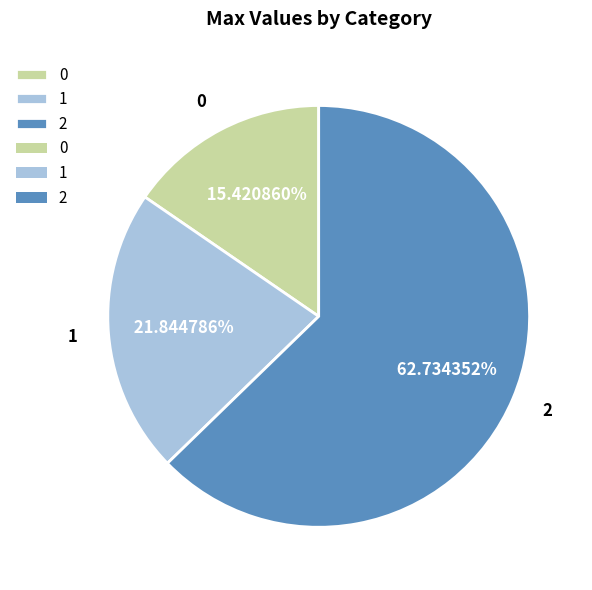

The 1 slice represents 22% of the pie. True or false?

True